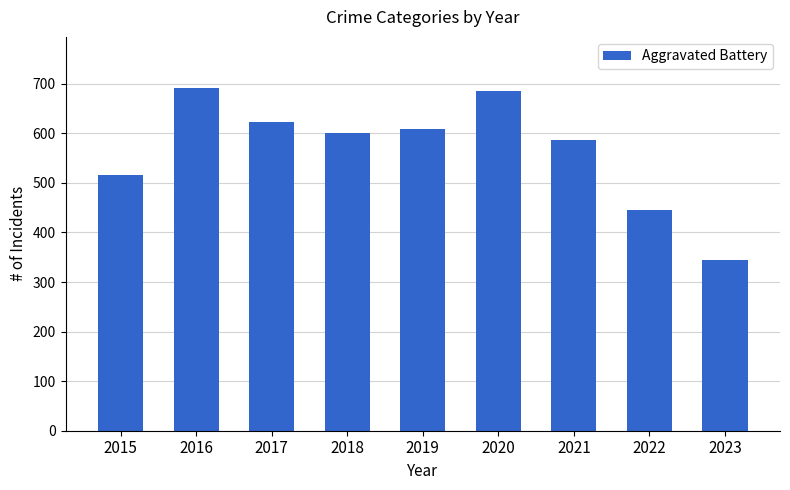

The value at 2020 is 686. True or false?

True